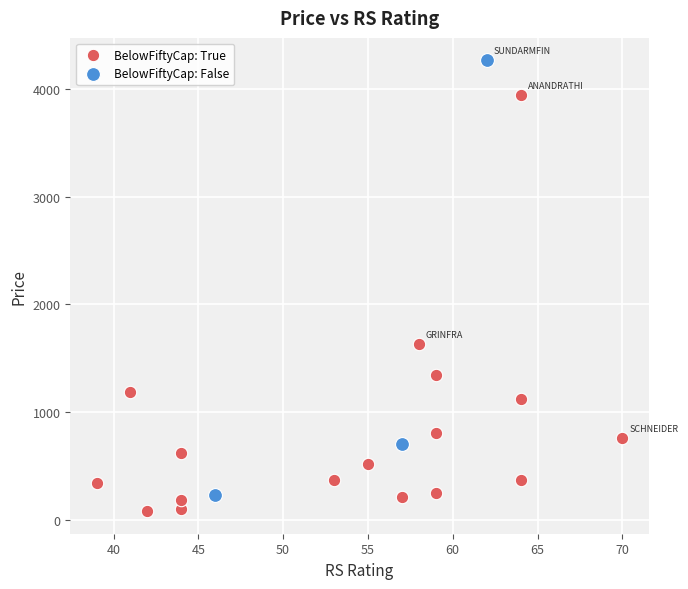

Which series contains the highest Y value?

BelowFiftyCap: False